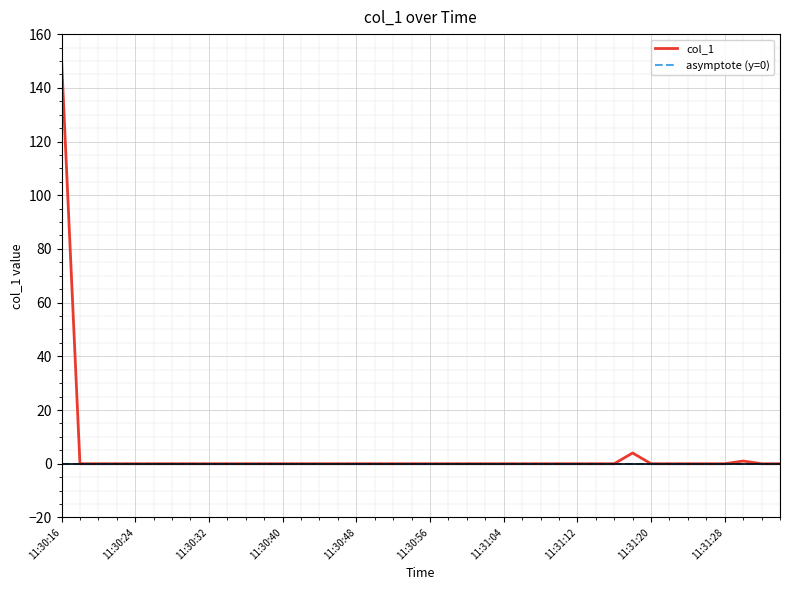

What is the difference between the second highest and second lowest values?

4.0